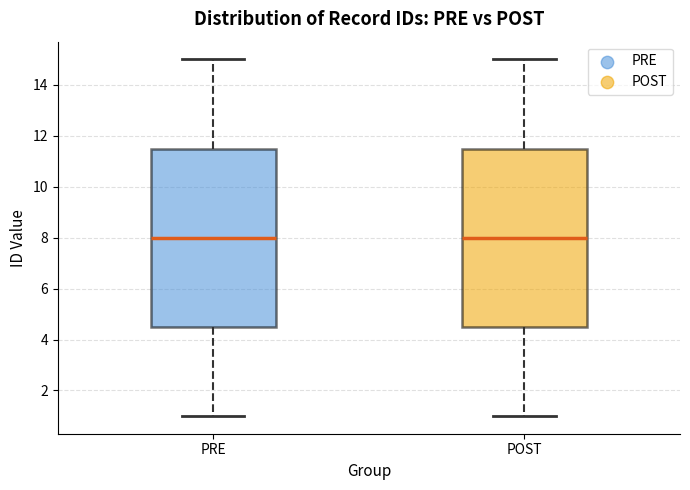

Reading left to right, read every box against the y-axis: the position of its median line, the range the box covers, and the ends of its whiskers. The values are not printed on the chart, so give them approximately, as read against the axis.

PRE: median 8.0, box 4.6 to 11.6, whiskers 1.0 to 15.0
POST: median 8.0, box 4.6 to 11.6, whiskers 1.0 to 15.0